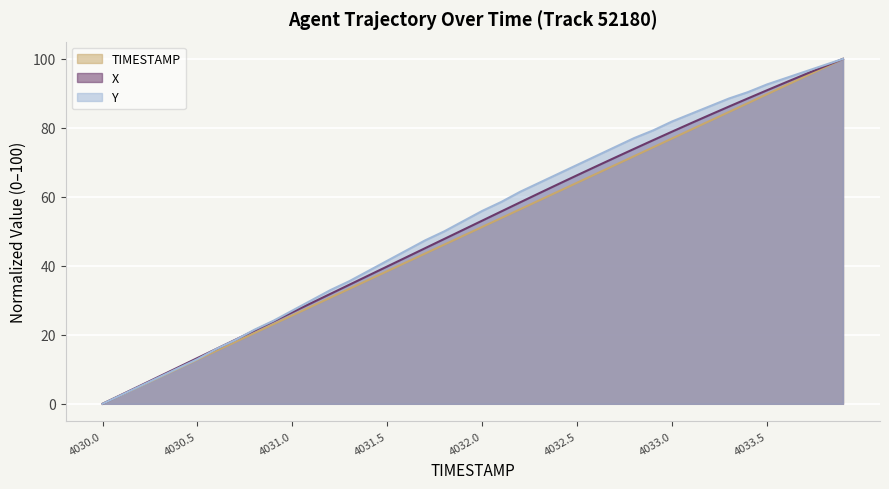

What is the label of the 8th point from the left?

4030.7